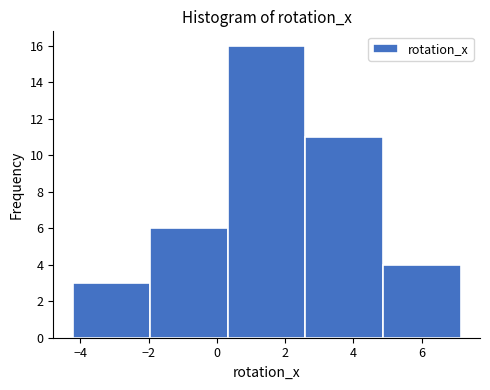

How tall is the bar that spans 2.6 to 4.8 on the x-axis? Neither the bar edges nor the heights are printed on the chart, so give them approximately, as read against the axes.

11